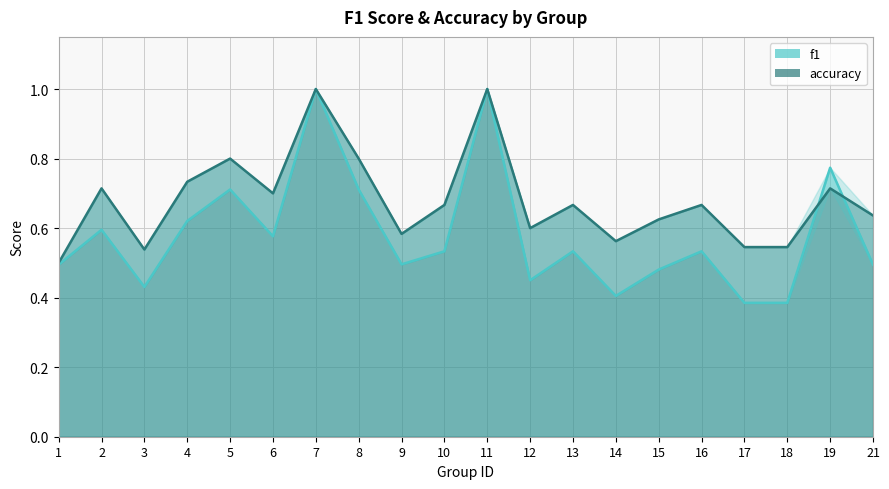

True or false: accuracy and f1 intersect in this chart.

True